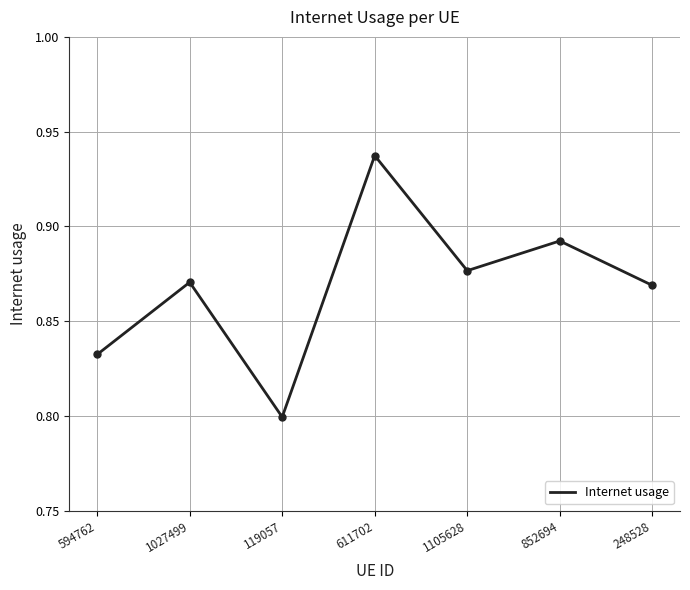

At which category does the chart reach its minimum across all series?

119057